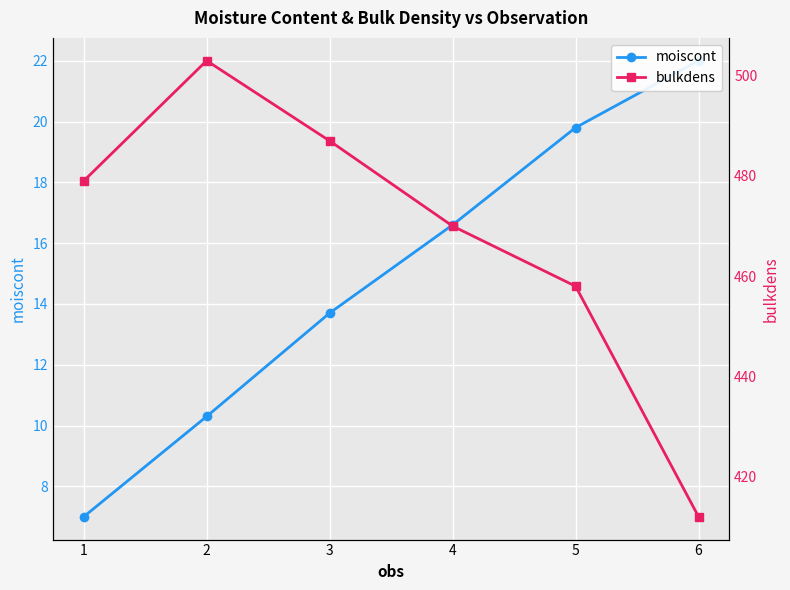

What is the sum of the moiscont values at 5 and 2?

30.1